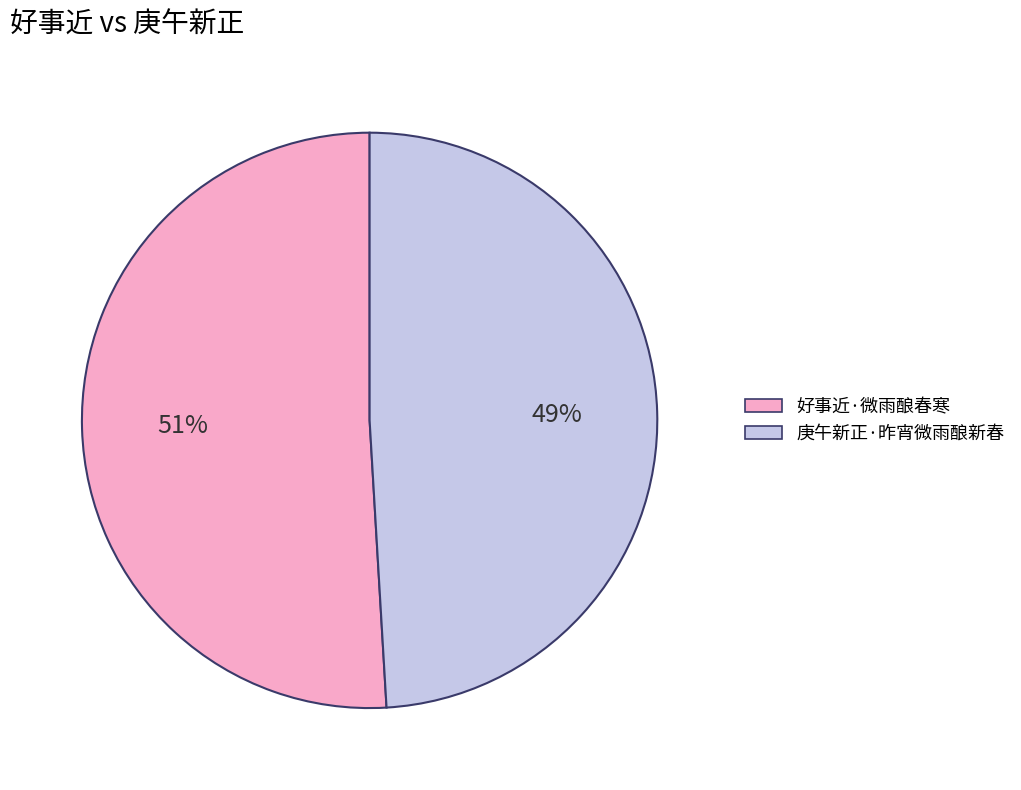

Which category has the smallest portion of the pie?

庚午新正·昨宵微雨酿新春